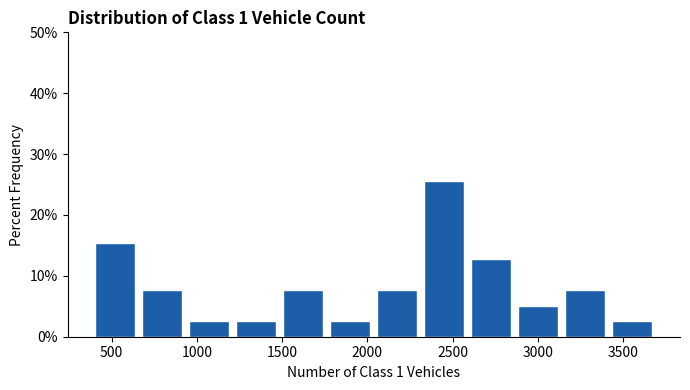

How tall is the bar that spans 1500 to 1750 on the x-axis? Neither the bar edges nor the heights are printed on the chart, so give them approximately, as read against the axes.

8